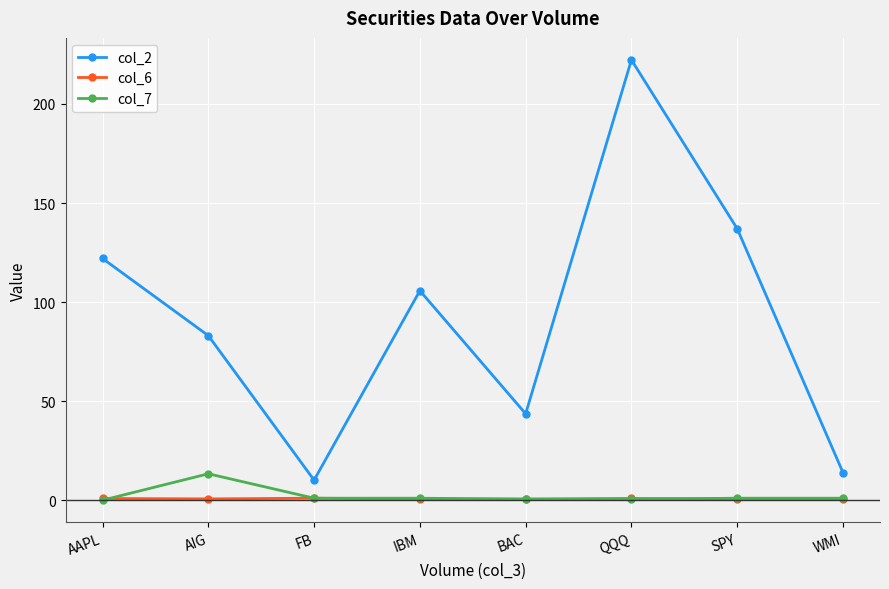

Is it true that col_7 equals 1.0 at FB?

True